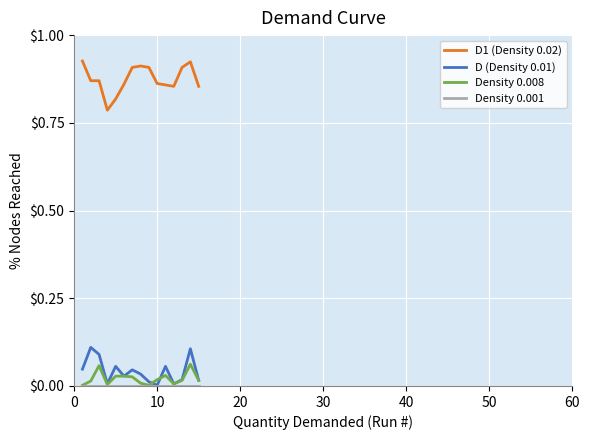

True or false: D1 (Density 0.02) and Density 0.008 cross at least once.

False